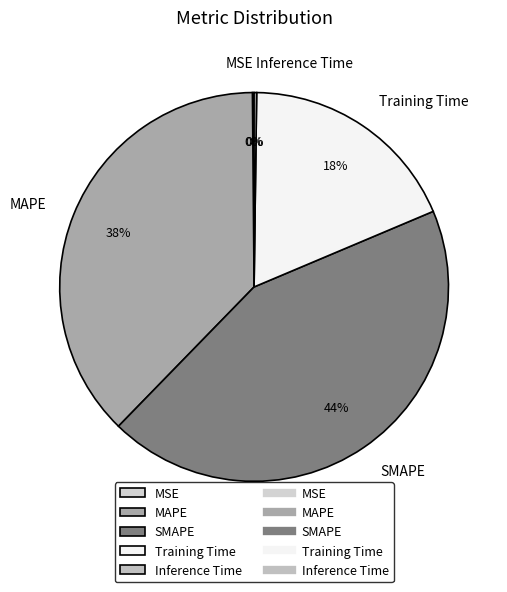

To the nearest percent, what portion does Training Time represent?

18%